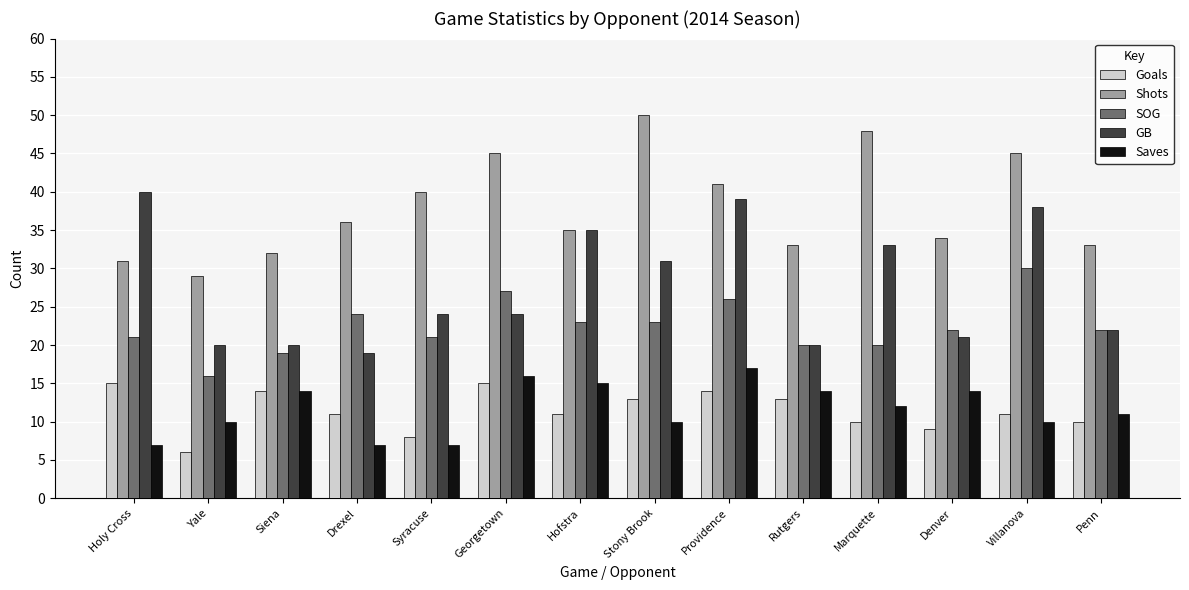

Are the bars grouped side by side (vs. stacked)?

Yes